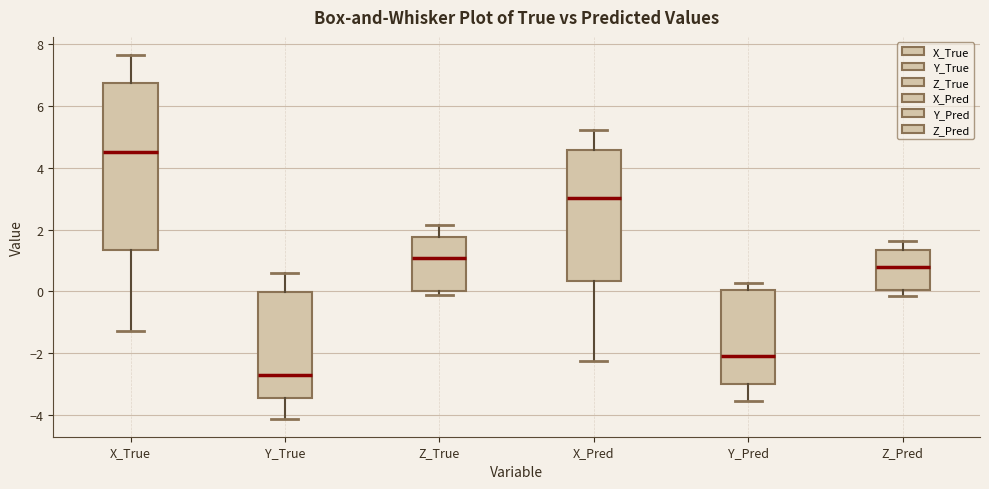

Comparing the boxes themselves (not the whiskers), which one is the tallest?

X_True